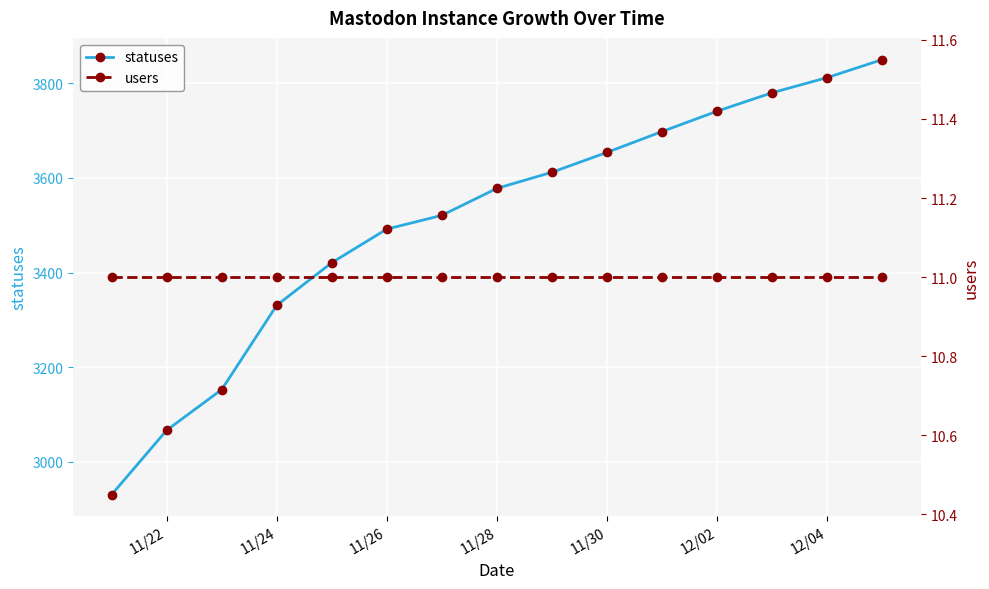

The statuses series shows 3812 at 12/04. True or false?

True